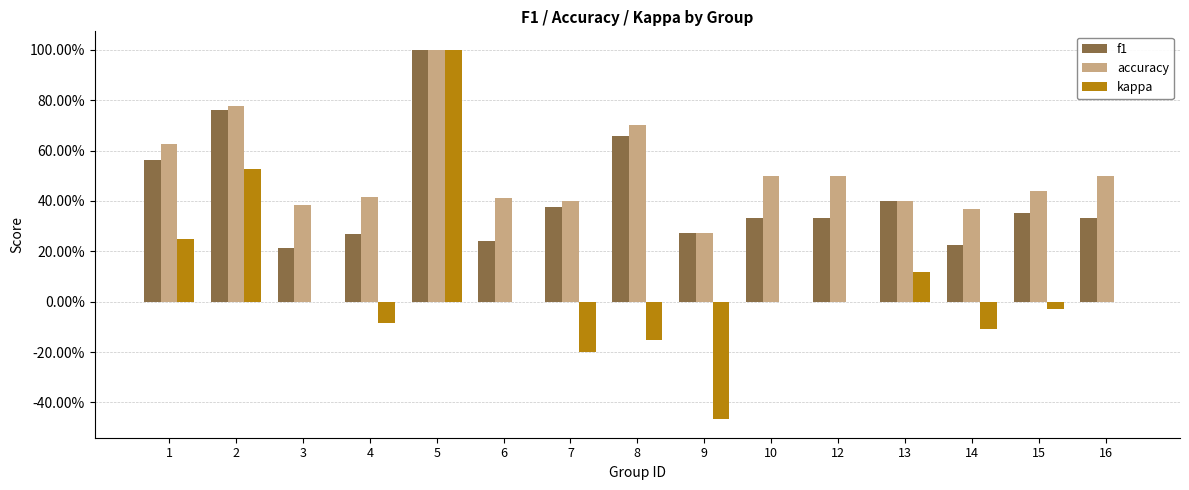

What is the highest value of the f1 series?

1.0